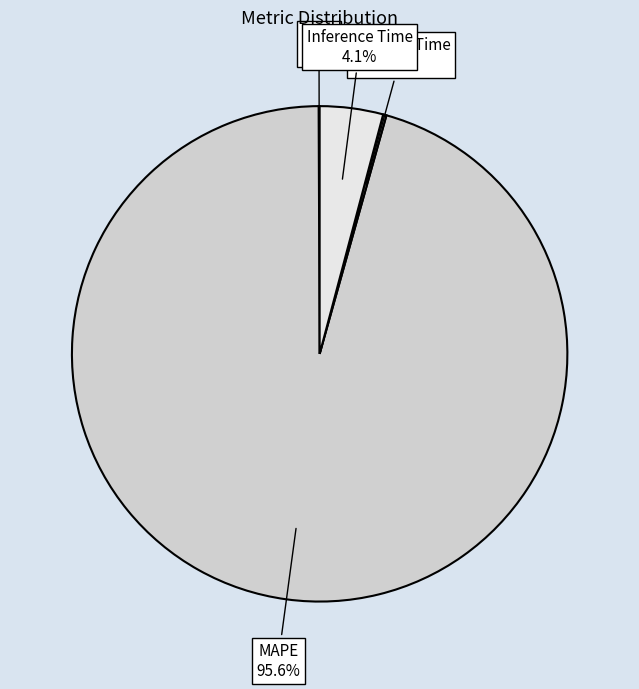

The Inference Time slice represents 4% of the pie. True or false?

True